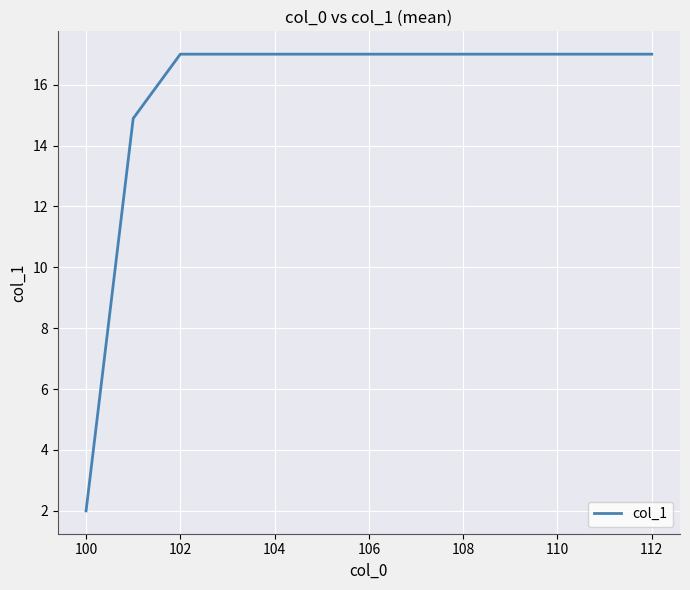

What is the minimum value shown in the chart?

2.0